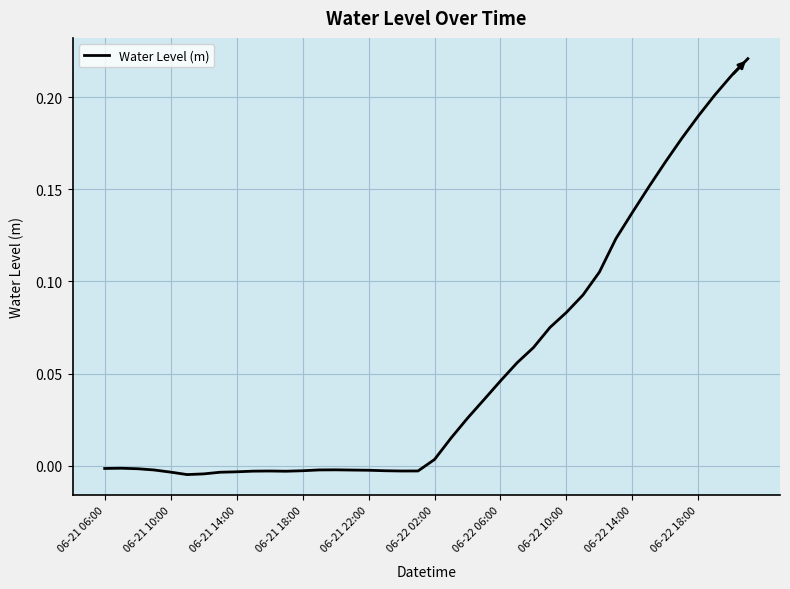

Does the chart display data point markers on the line(s)?

No